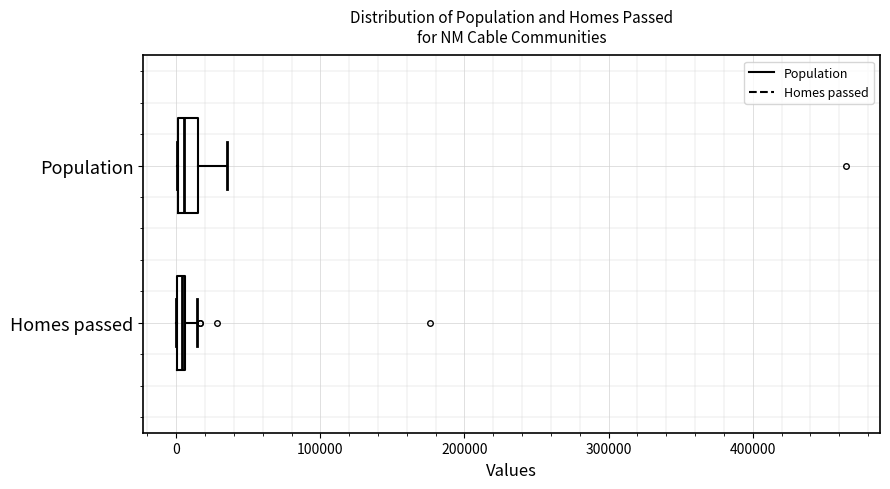

Where is the left edge of the box for Homes passed on the x-axis? The values are not printed on the chart, so give them approximately, as read against the axis.

0